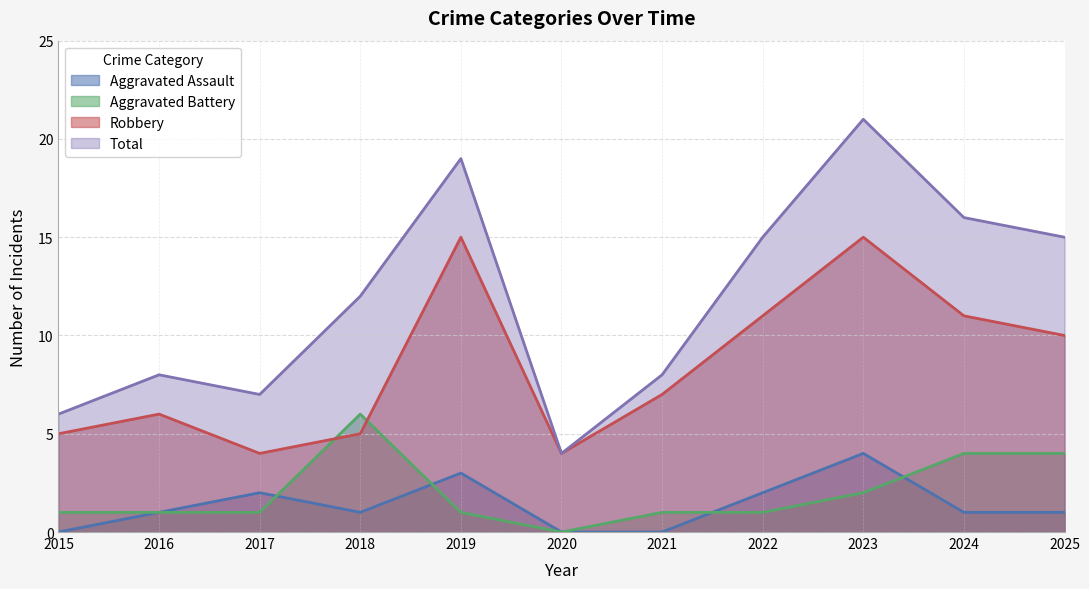

How many interior local peaks does the Aggravated Battery series have?

1